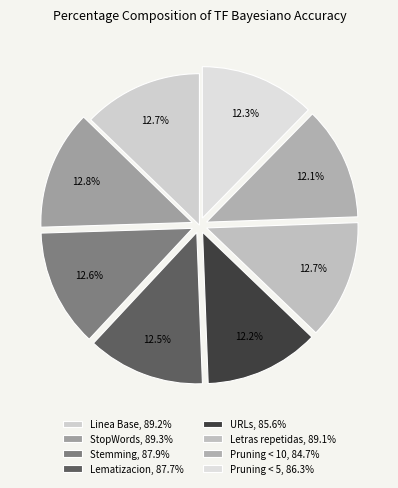

How many segments does this pie chart have?

8